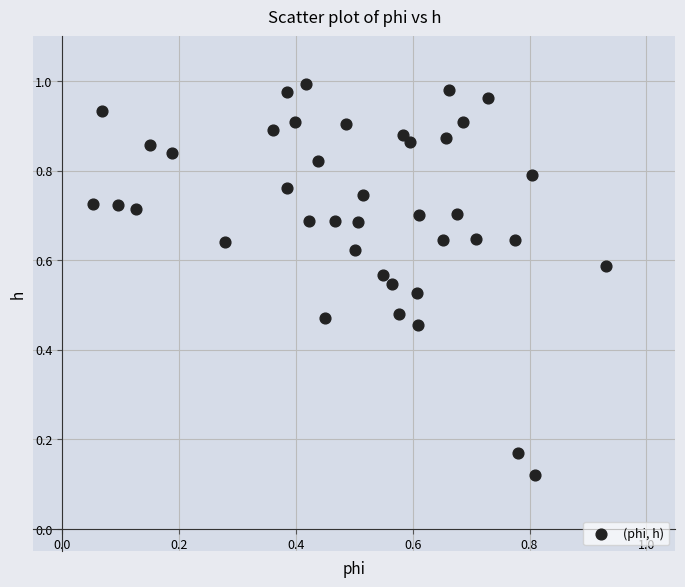

How many points are shown in the scatter plot?

40